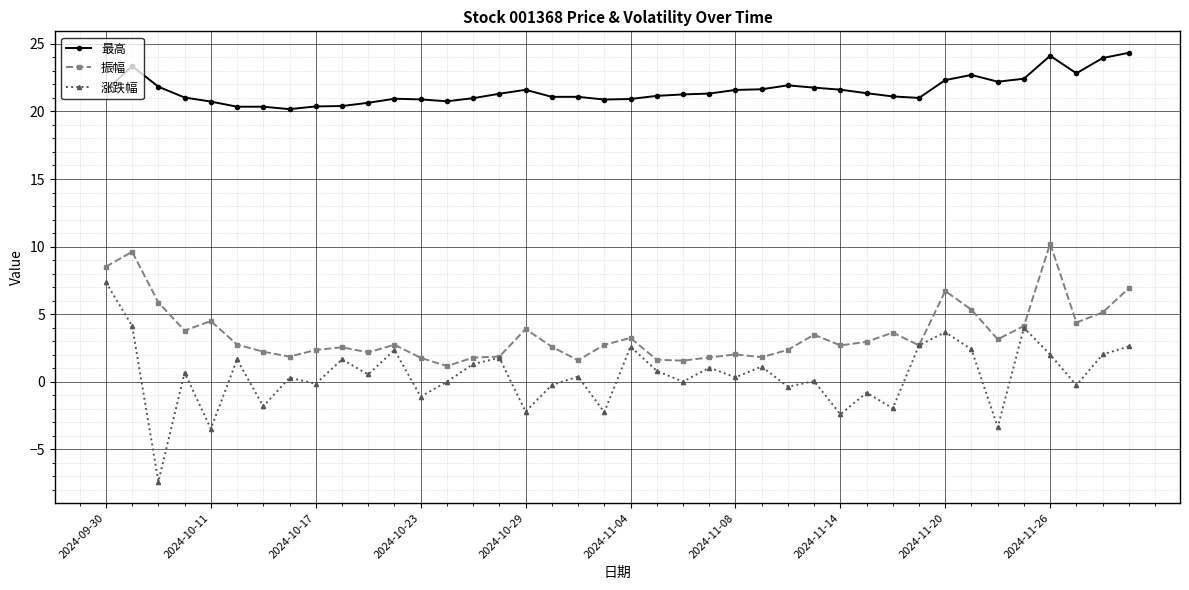

List the series in order of their peak value, lowest first.

涨跌幅, 振幅, 最高